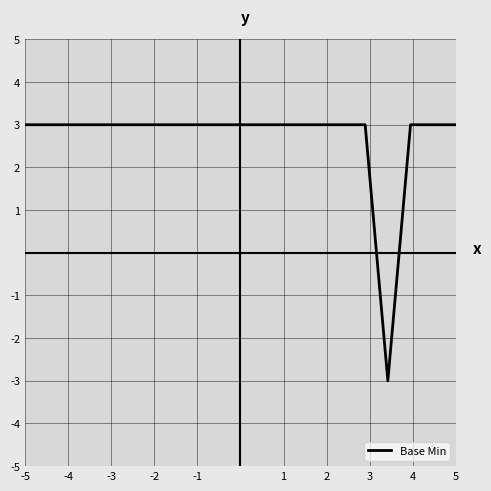

What is the maximum value shown in the chart?

3